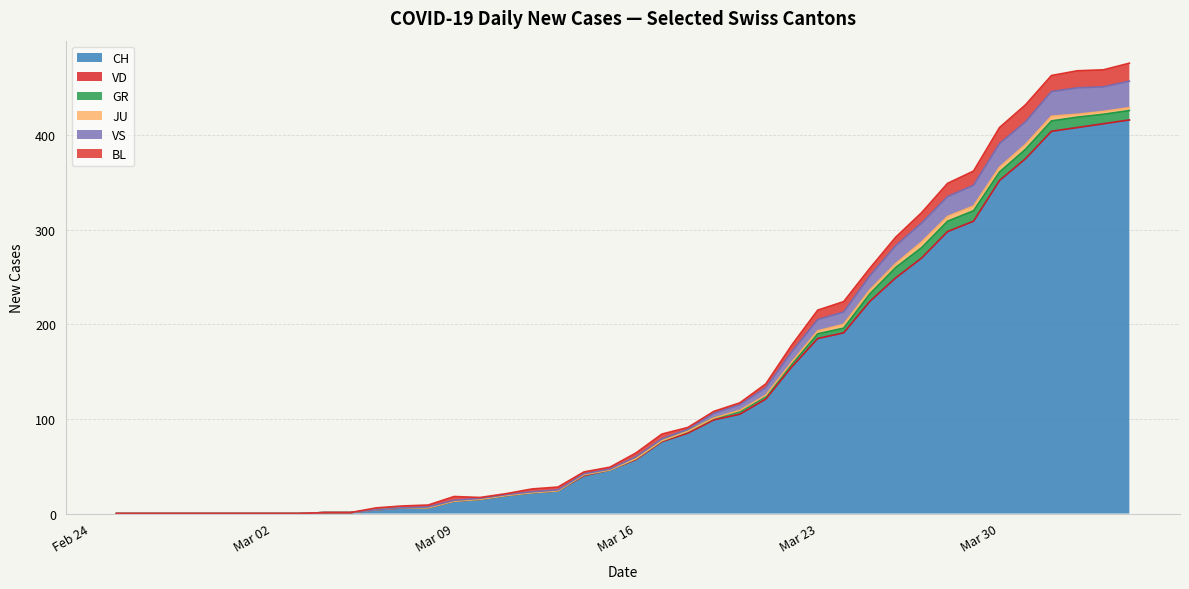

How many lines are shown in the chart?

6